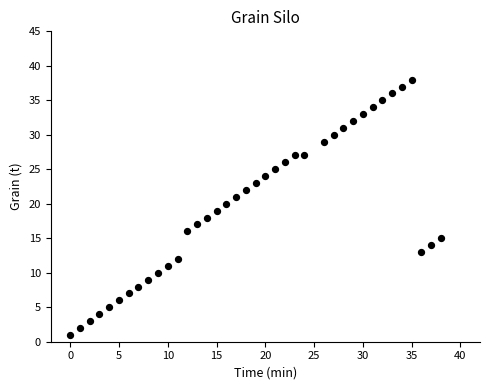

What is the range of Y values (max minus min)?

37